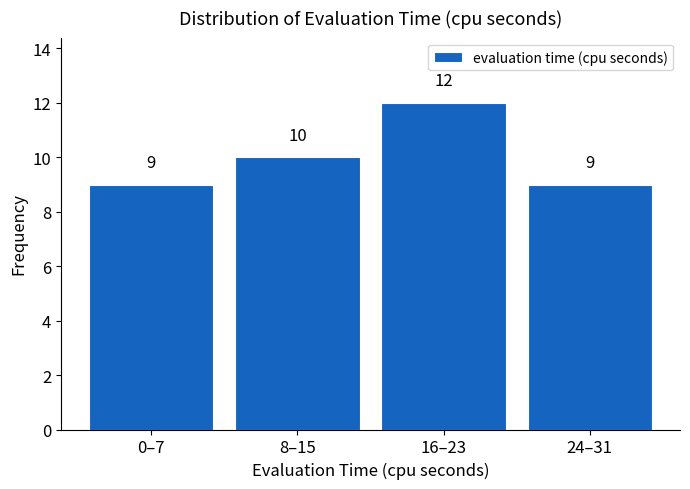

Reading left to right, extract all data points from this chart.

9	10	12	9